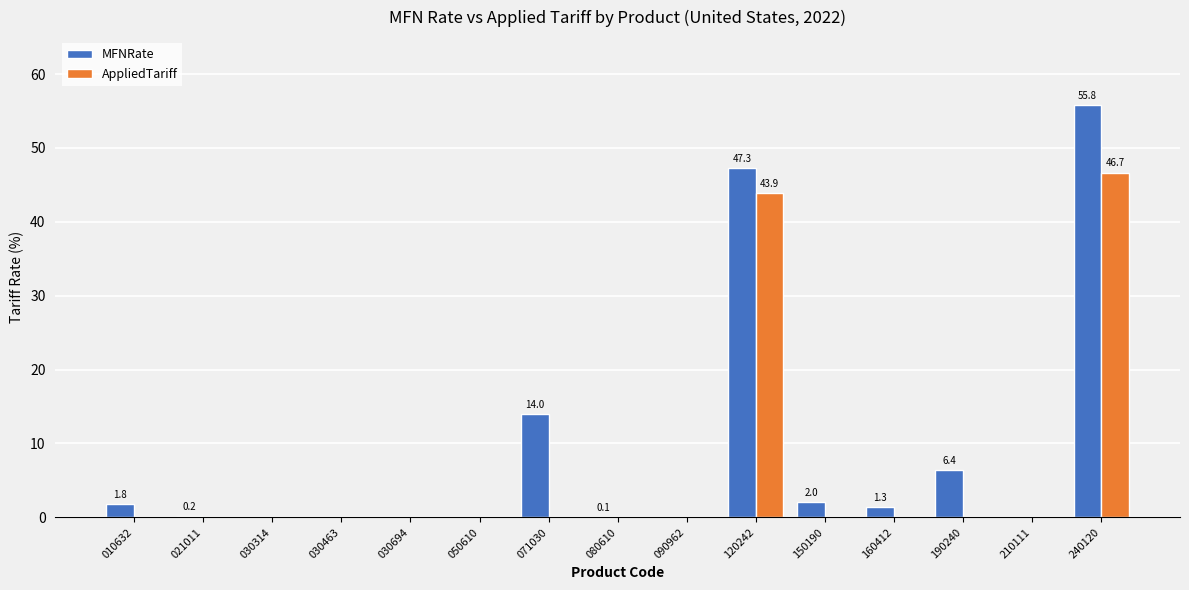

How many groups of bars are there?

15